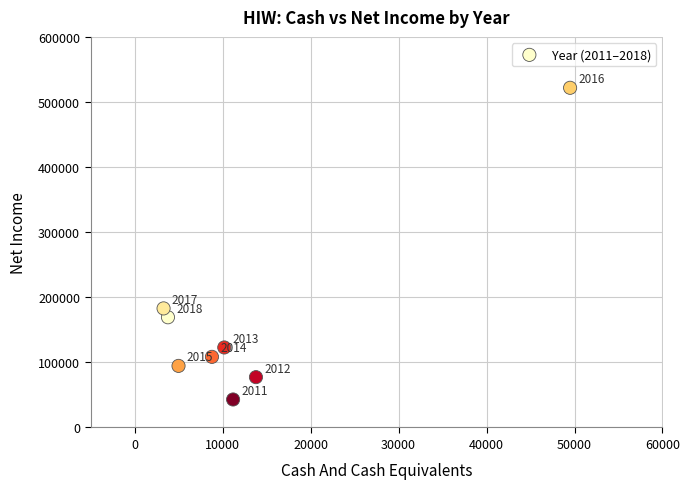

What is the average X value?

13200